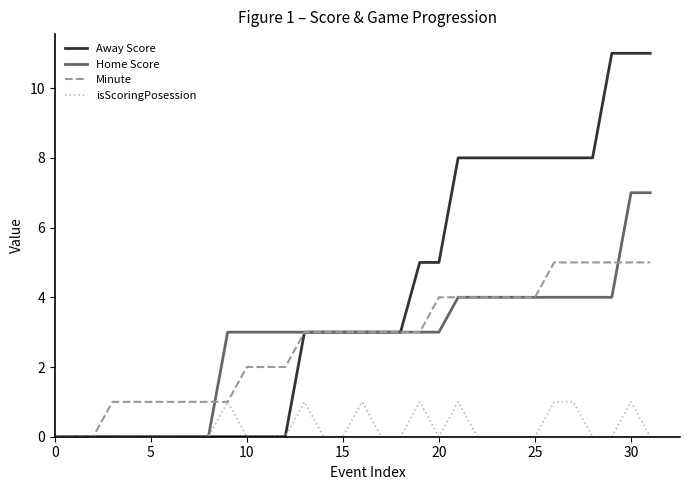

Which series has the widest spread of values?

Away Score